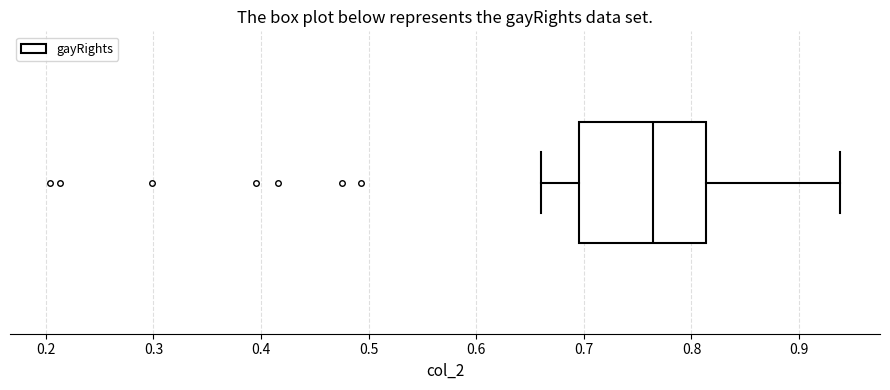

Where does the left whisker of the box end on the x-axis? The values are not printed on the chart, so give them approximately, as read against the axis.

0.66